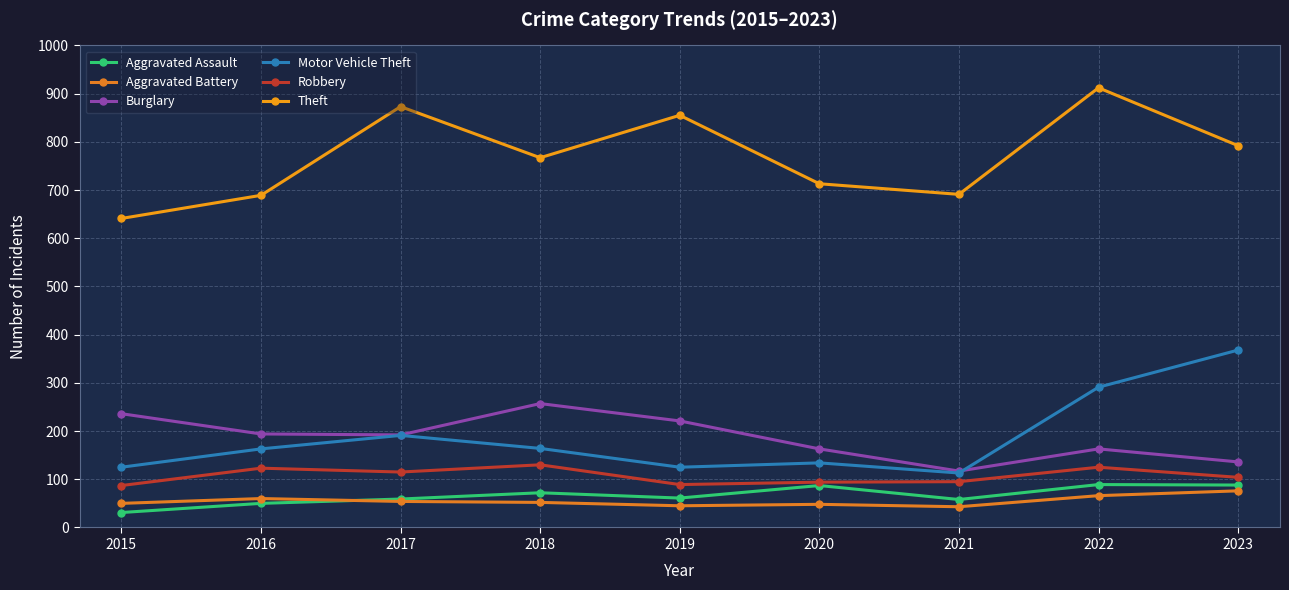

Which series changed the most between 2020 and 2021?

Burglary